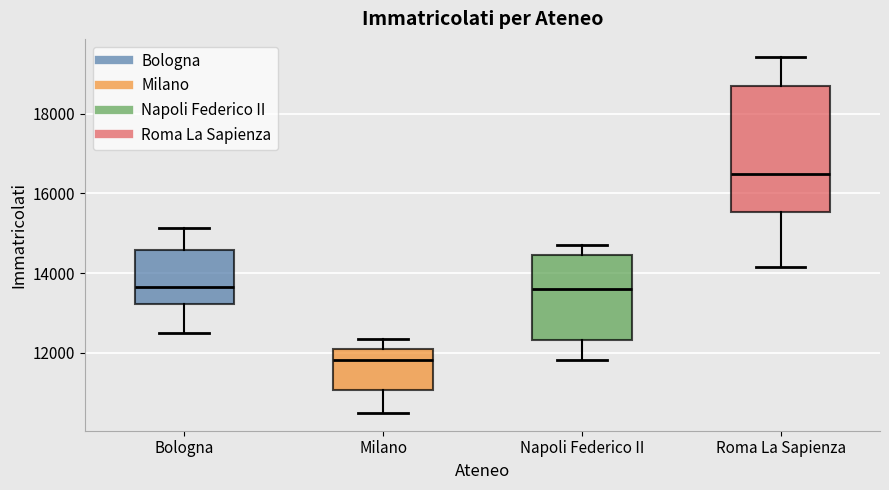

Comparing the boxes themselves (not the whiskers), which one is the tallest?

Roma La Sapienza